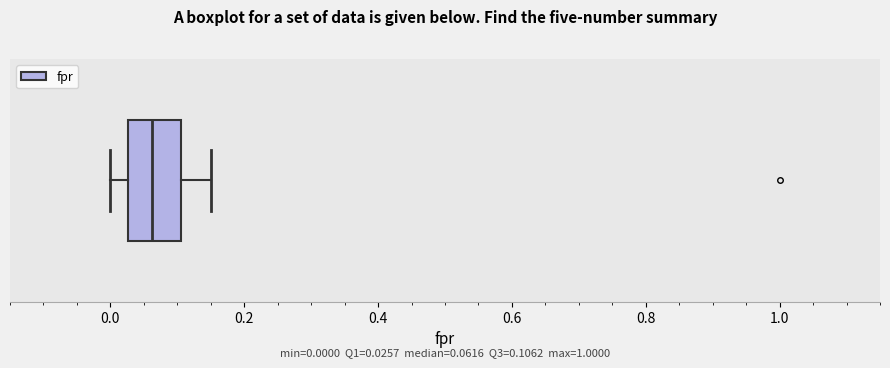

Where does the median line of the box sit on the x-axis? The values are not printed on the chart, so give them approximately, as read against the axis.

0.06